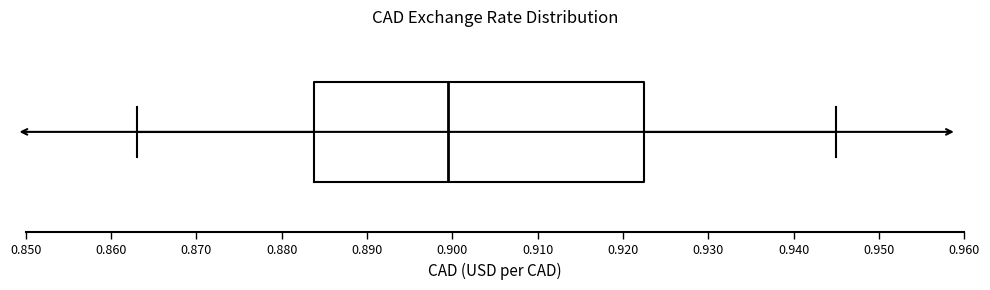

Where does the right whisker of the box end on the x-axis? The values are not printed on the chart, so give them approximately, as read against the axis.

0.945